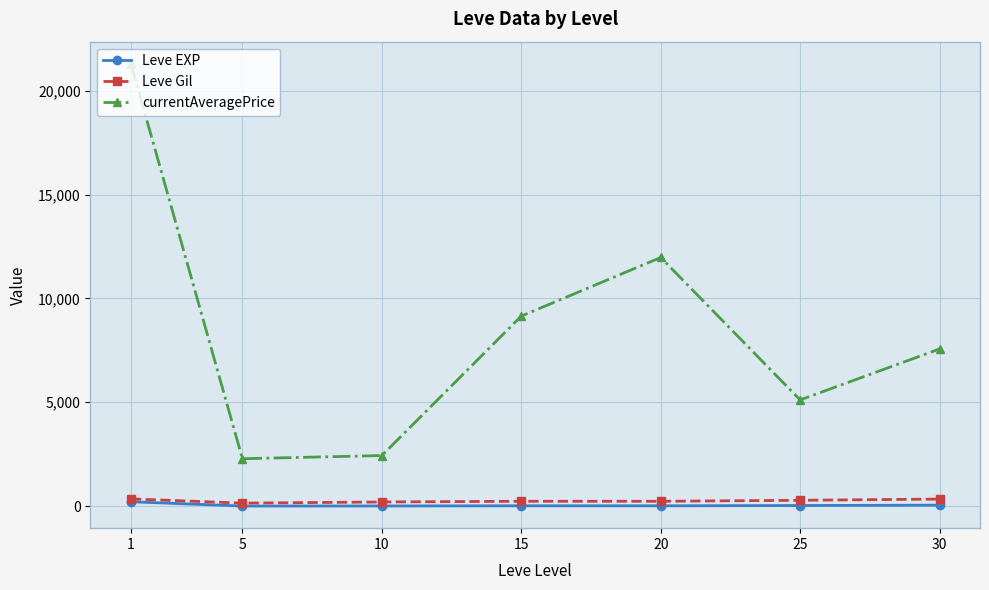

What is the sum of all Leve Gil values?

1781.7